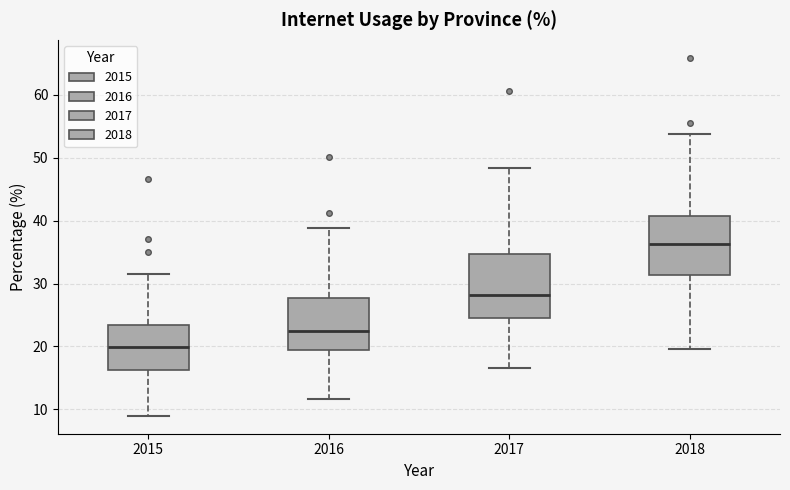

Where is the lower edge of the box at x = 2016 on the y-axis? The values are not printed on the chart, so give them approximately, as read against the axis.

19